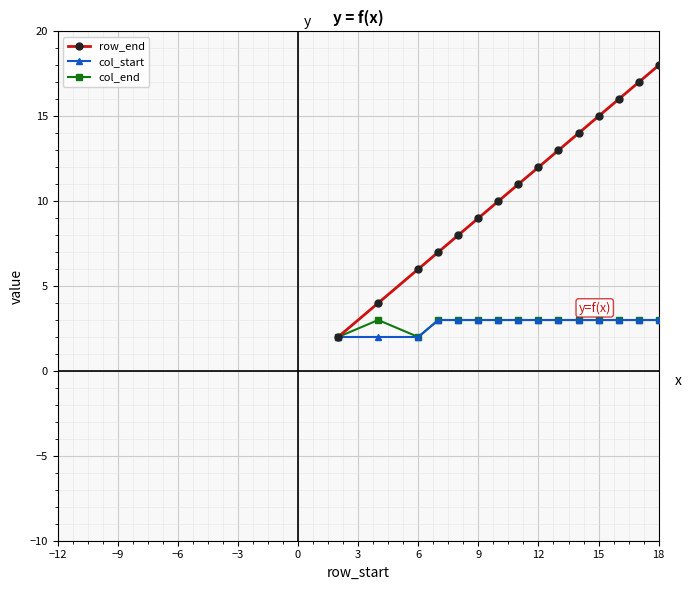

What is the greatest value displayed?

20